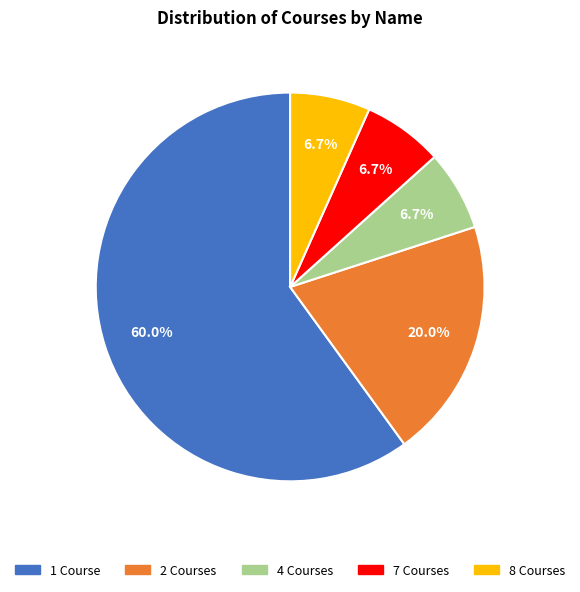

Does any single category account for the majority?

Yes